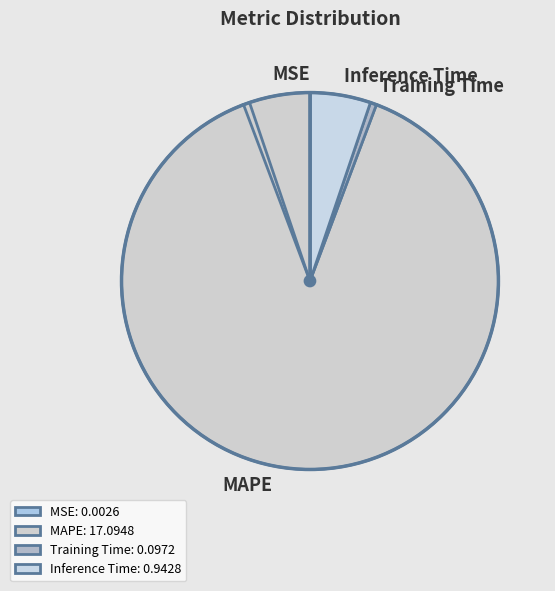

Is it true that Inference Time is 1% of the pie?

False